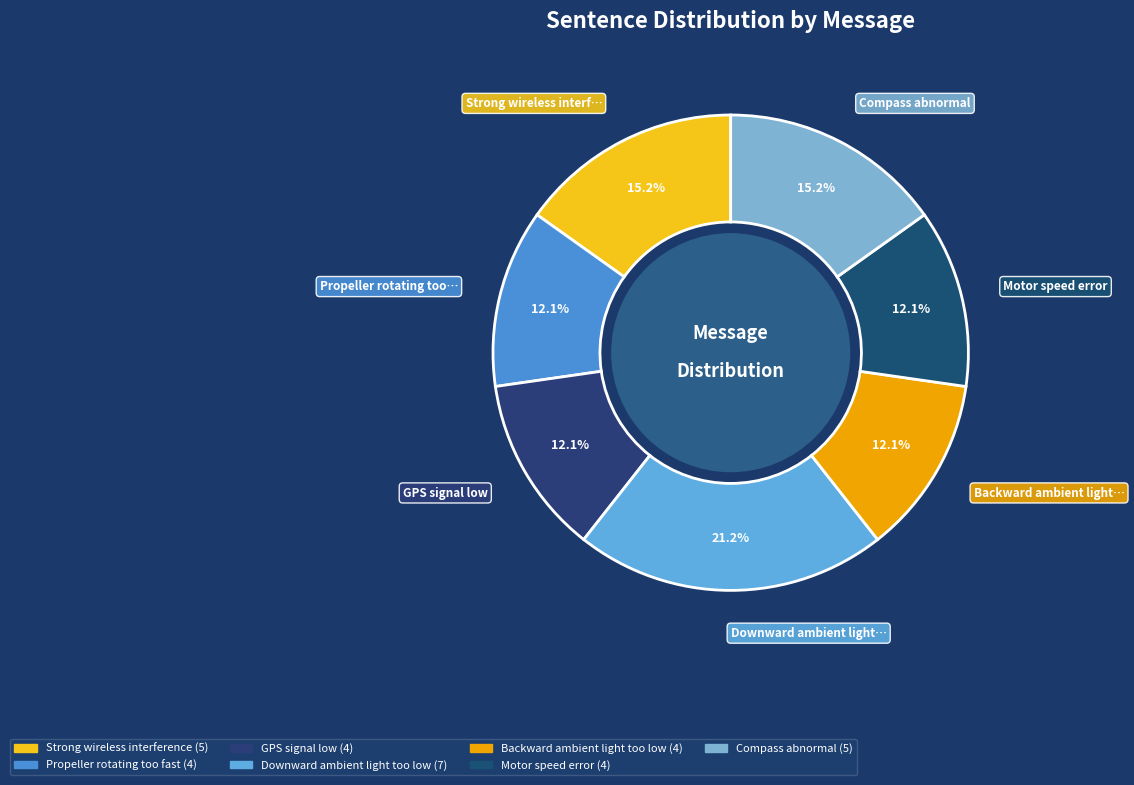

Count the number of slices in the pie.

7